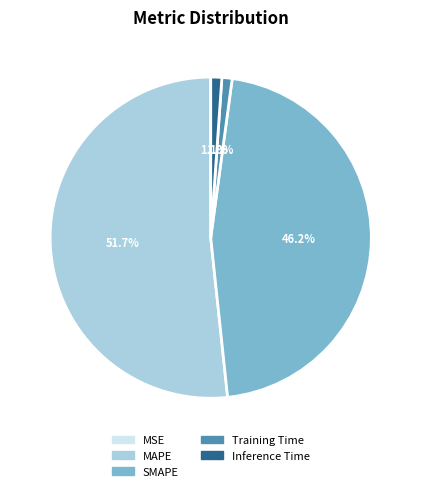

The Training Time slice represents 1% of the pie. True or false?

True